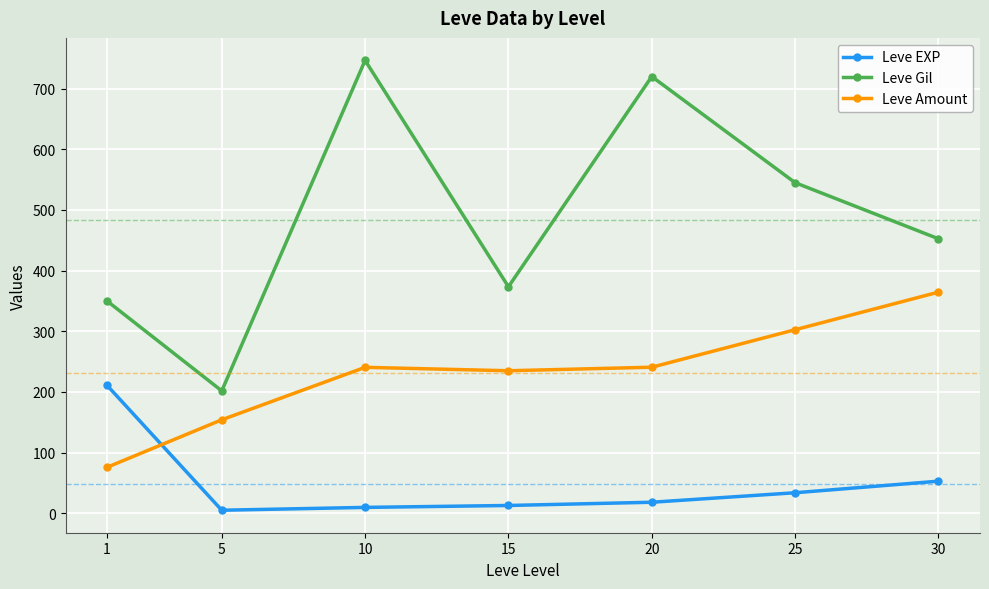

How many lines are shown in the chart?

3